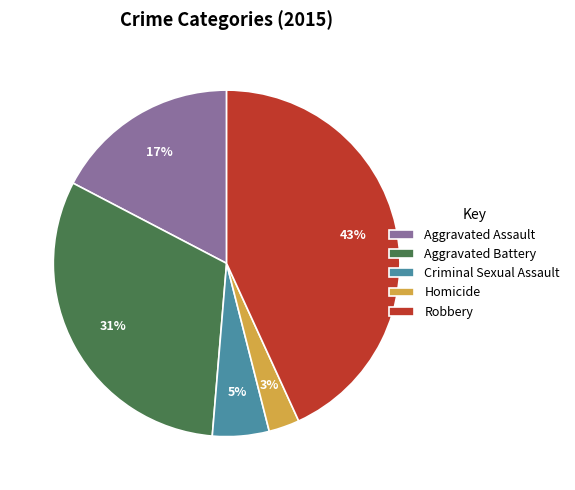

To the nearest percent, what is the difference between the Robbery and Criminal Sexual Assault slice percentages?

38%